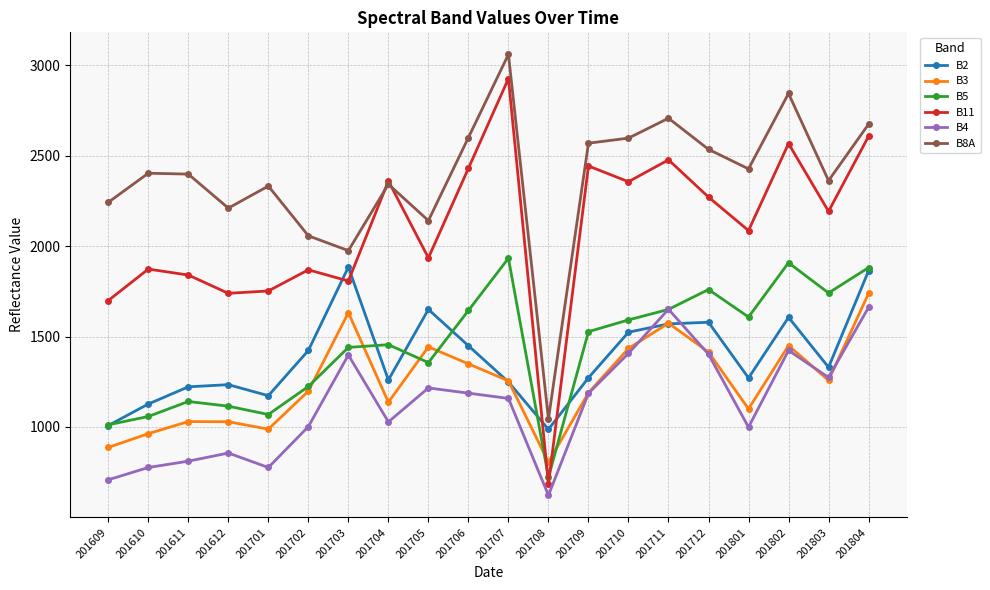

Is it true that B3 equals 922 at 201712?

False